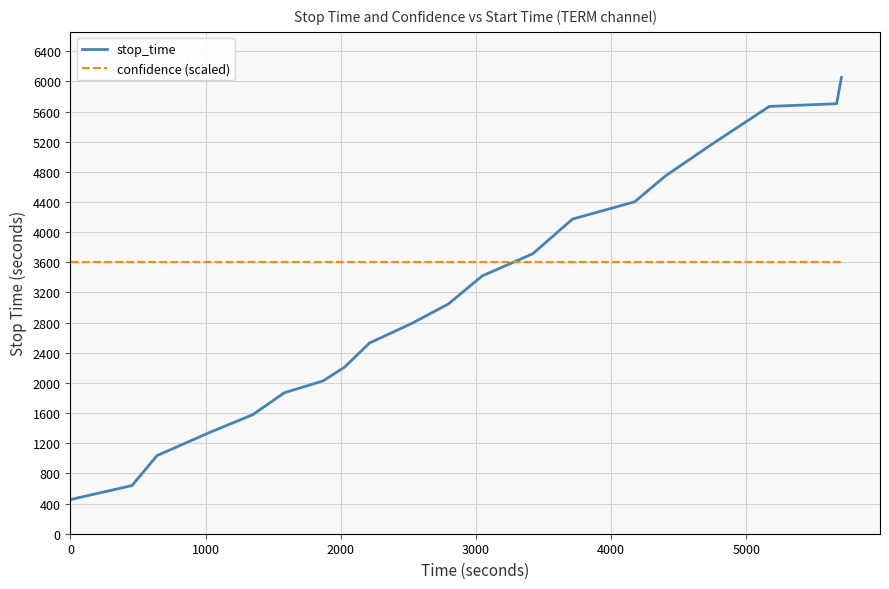

Reading left to right, transcribe all the data shown in this chart.

stop_time: 454.0	639.0	1036.0	1349.0	1580.0	1869.0	2028.0	2211.0	2529.0	2794.0	3046.0	3420.0	3714.0	4174.0	4403.0	4748.0	5170.0	5668.0	5704.0	6052.0
confidence (scaled): 3601.0	3601.0	3601.0	3601.0	3601.0	3601.0	3601.0	3601.0	3601.0	3601.0	3601.0	3601.0	3601.0	3601.0	3601.0	3601.0	3601.0	3601.0	3601.0	3601.0